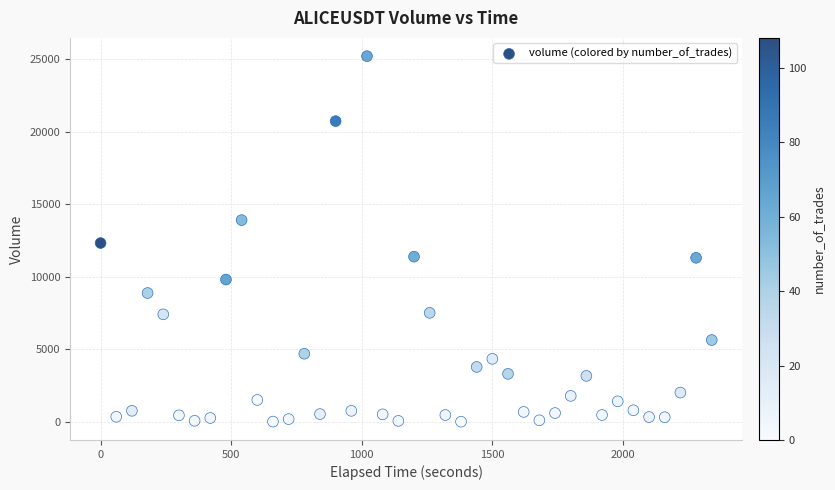

What is the range of Y values (max minus min)?

25205.7